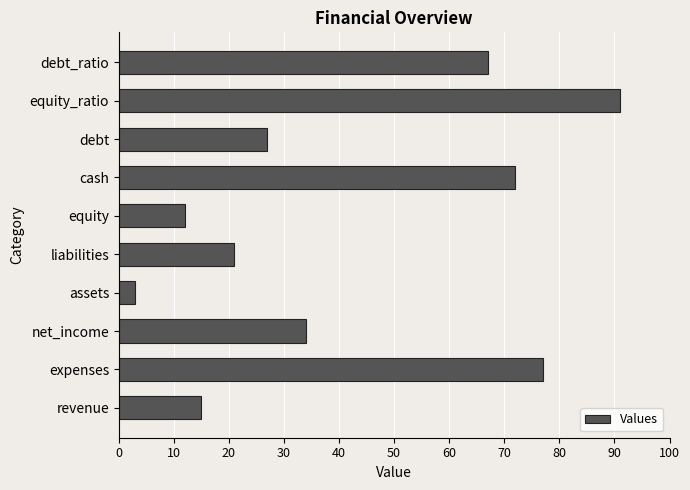

What is the approximate value at assets?

3